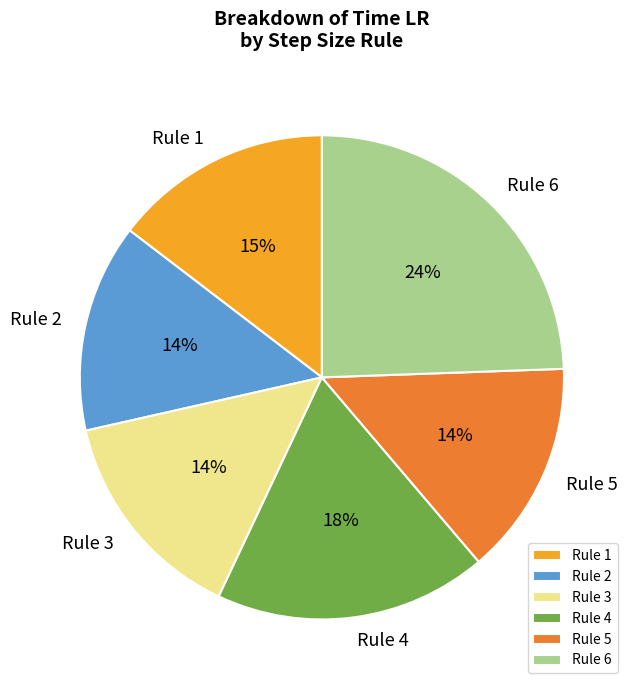

Approximately how many times larger is the value at Rule 6 compared to Rule 5?

1.7